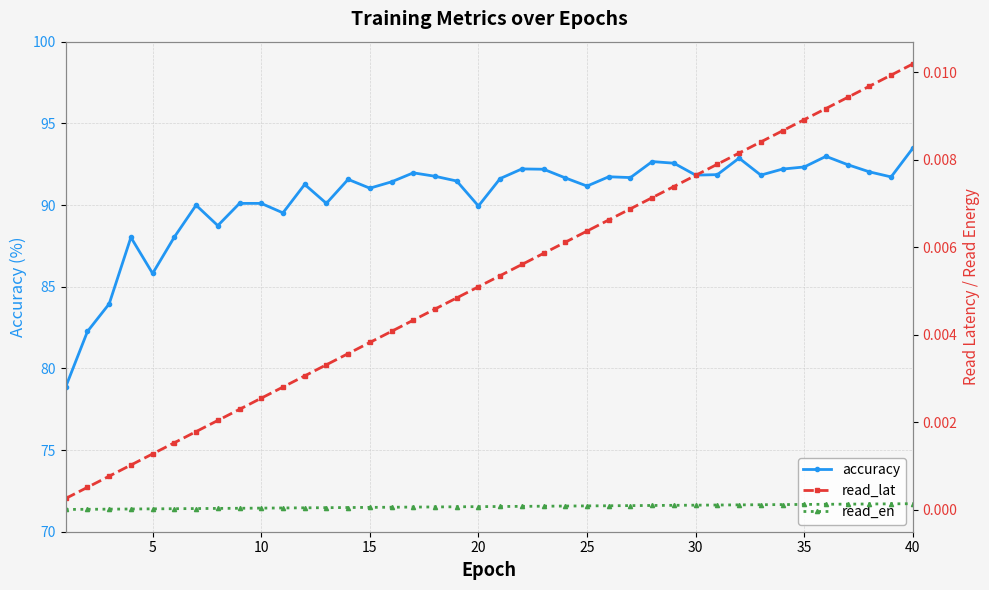

Which series has the largest range (max minus min)?

accuracy